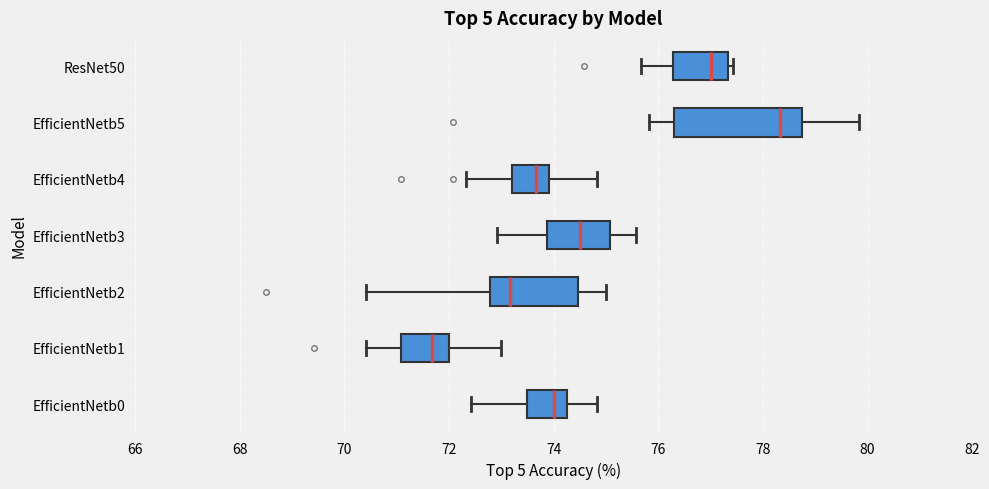

Reading bottom to top, read every box against the x-axis: the position of its median line, the range the box covers, and the ends of its whiskers. The values are not printed on the chart, so give them approximately, as read against the axis.

EfficientNetb0: median 74.0, box 73.6 to 74.2, whiskers 72.4 to 74.8
EfficientNetb1: median 71.6, box 71.0 to 72.0, whiskers 70.4 to 73.0
EfficientNetb2: median 73.2, box 72.8 to 74.4, whiskers 70.4 to 75.0
EfficientNetb3: median 74.6, box 73.8 to 75.0, whiskers 73.0 to 75.6
EfficientNetb4: median 73.6, box 73.2 to 74.0, whiskers 72.4 to 74.8
EfficientNetb5: median 78.4, box 76.2 to 78.8, whiskers 75.8 to 79.8
ResNet50: median 77.0, box 76.2 to 77.4, whiskers 75.6 to 77.4 (just right of the box's right edge)